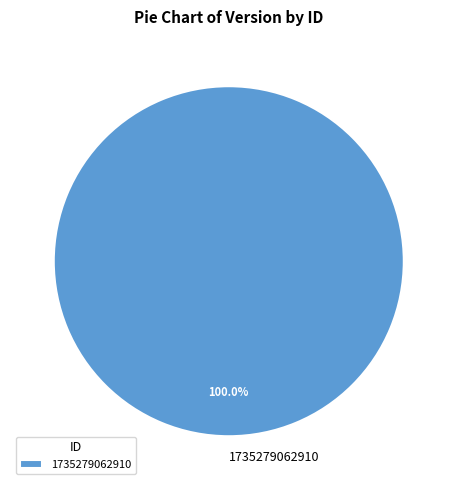

Rank the categories by value from highest to lowest.

1735279062910